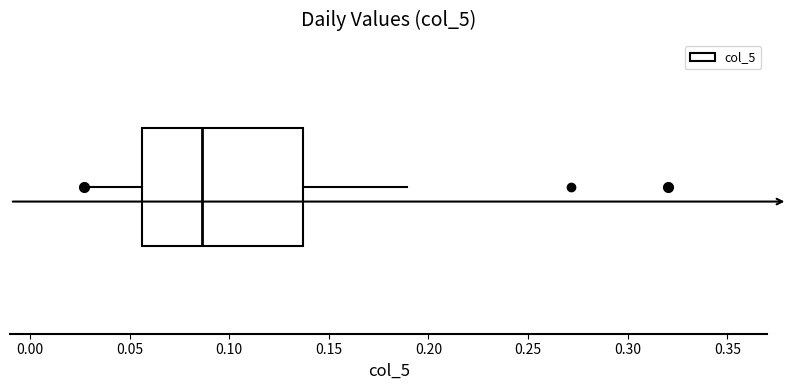

Transcribe this box plot: give where the median line is, the range the box spans, and where the two whiskers end, as read against the x-axis. The values are not printed on the chart, so give them approximately, as read against the axis.

median 0.085, box 0.055 to 0.135, whiskers 0.025 to 0.190